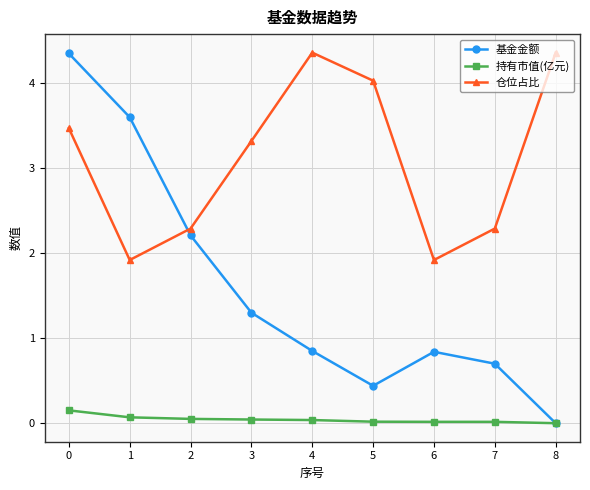

True or false: 持有市值(亿元) and 仓位占比 intersect in this chart.

False